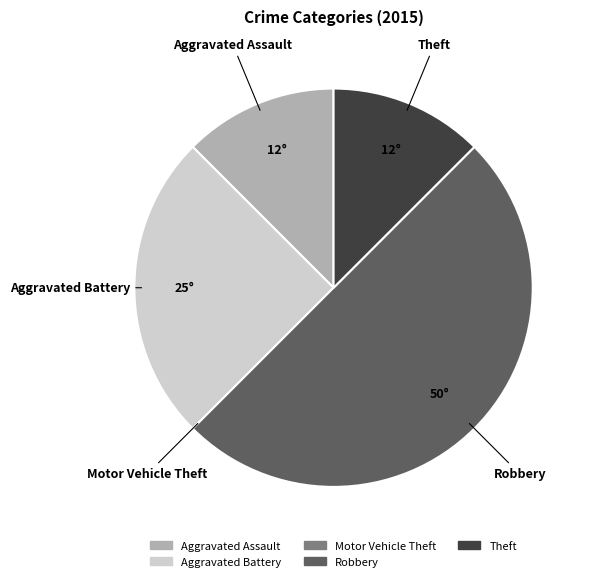

Combined, do Aggravated Battery and Robbery account for over 50%?

Yes